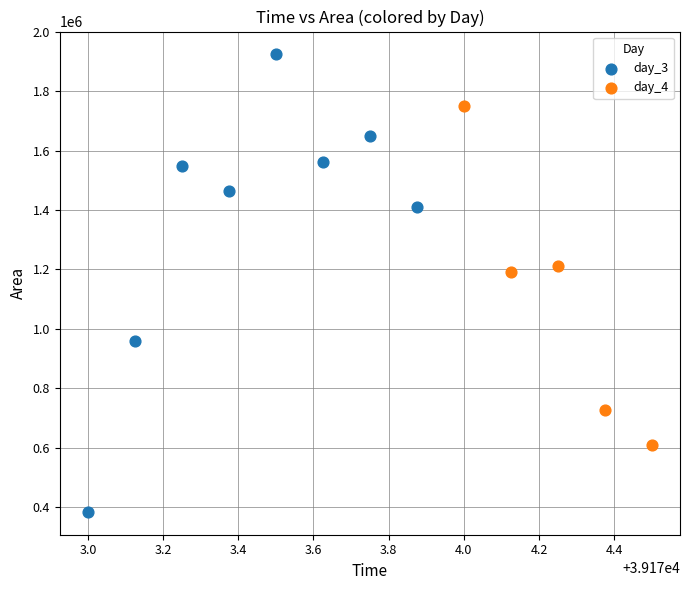

Which series reaches the minimum Y coordinate?

day_3